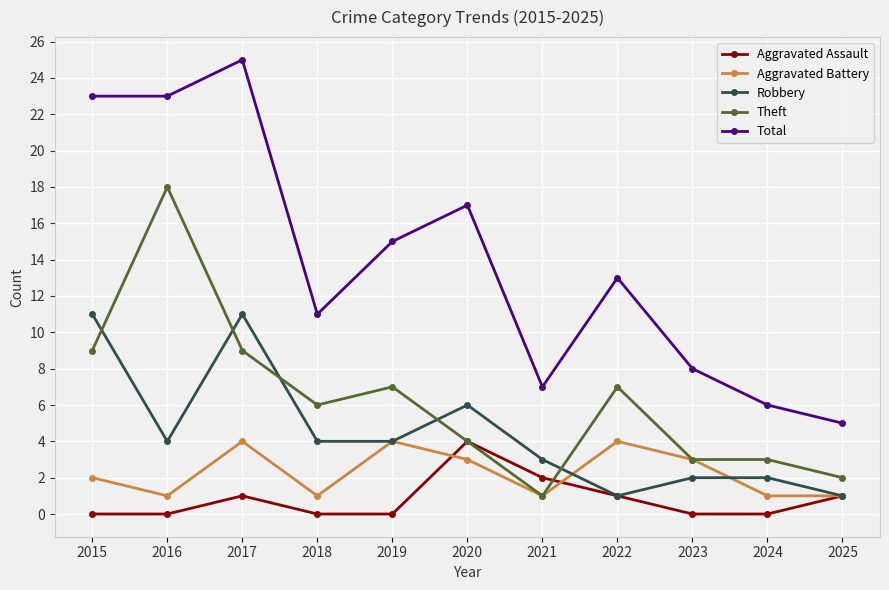

What is the maximum value shown in the chart?

25